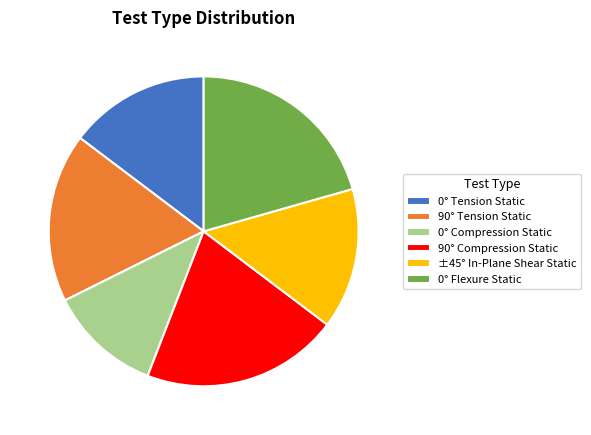

Combined, do ±45° In-Plane Shear Static and 0° Tension Static account for over 50%?

No